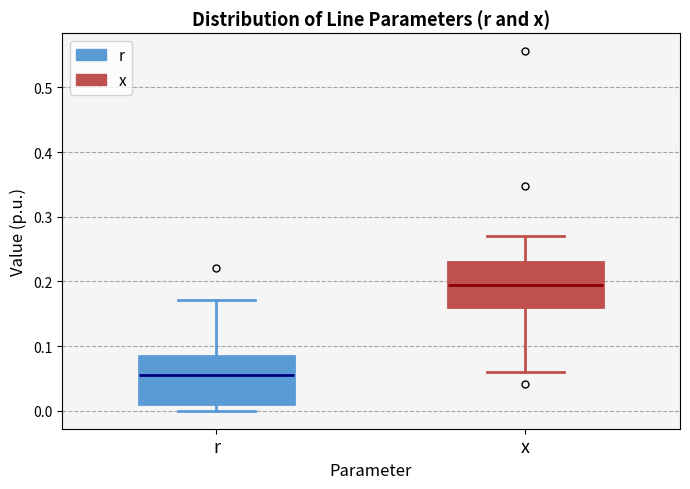

Which box's median line is the highest?

x